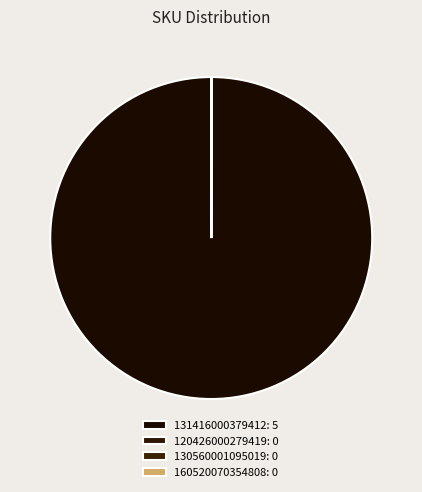

To the nearest percent, what is the difference between the largest and smallest slice percentages?

100%